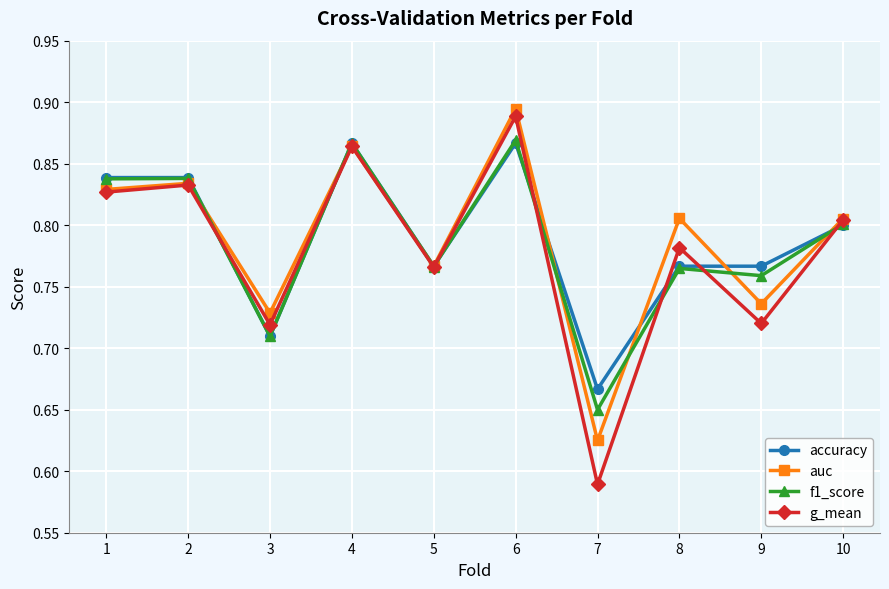

What is the total value across all series at 1?

3.3